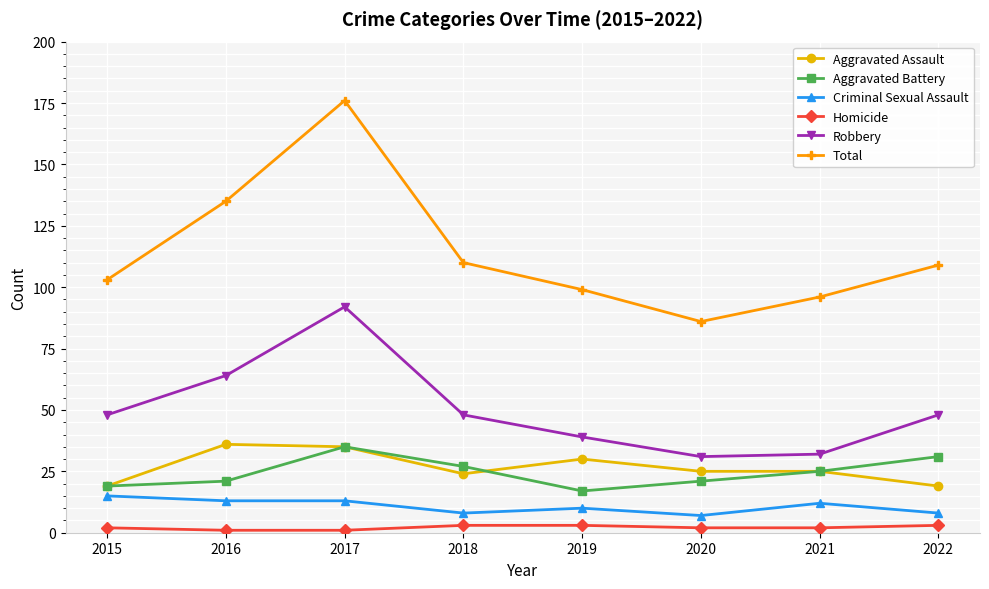

What is the sum of the Homicide values at 2016 and 2018?

4